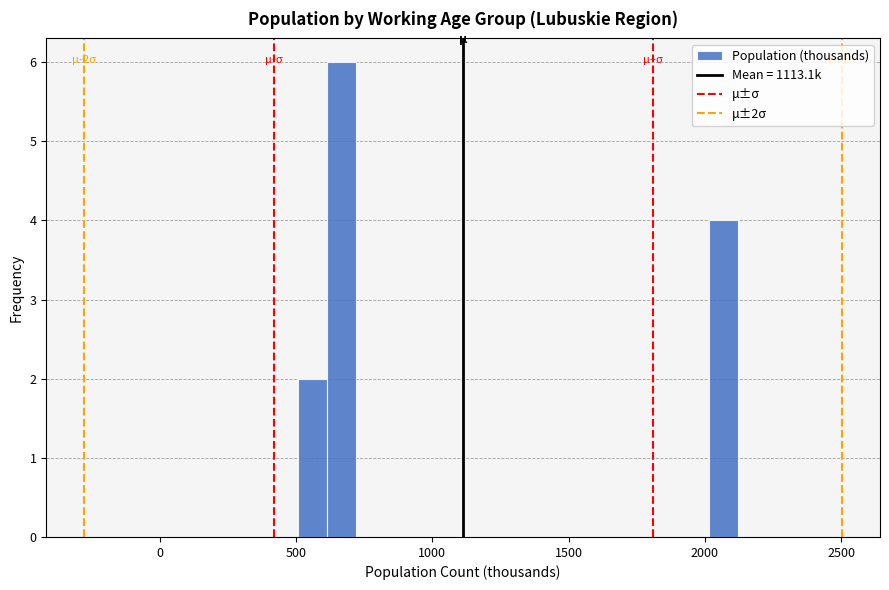

Read against the x-axis, roughly where is the centre of the tallest bar?

650